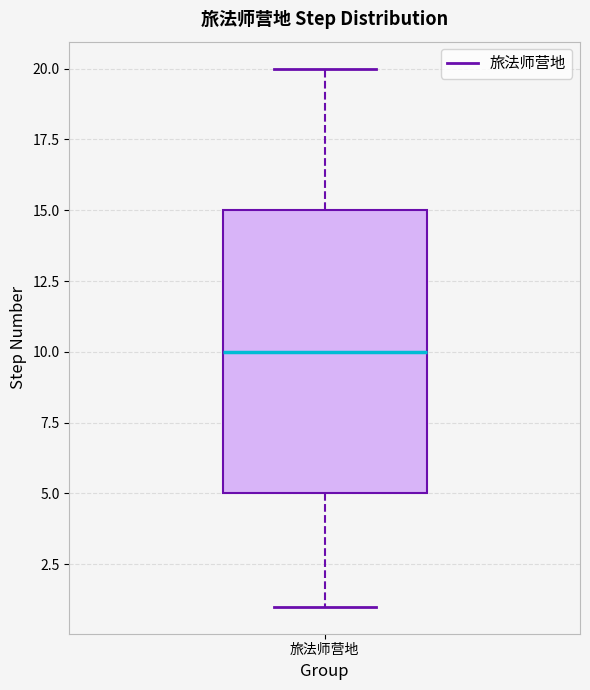

Transcribe this box plot: give where the median line is, the range the box spans, and where the two whiskers end, as read against the y-axis. The values are not printed on the chart, so give them approximately, as read against the axis.

median 10, box 5 to 15, whiskers 1 to 20